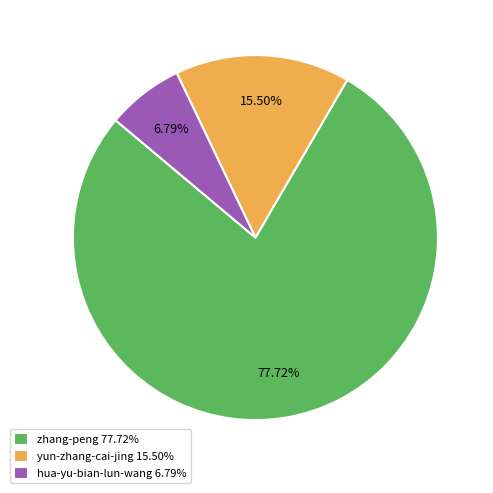

To the nearest percent, what is the average slice percentage?

33%